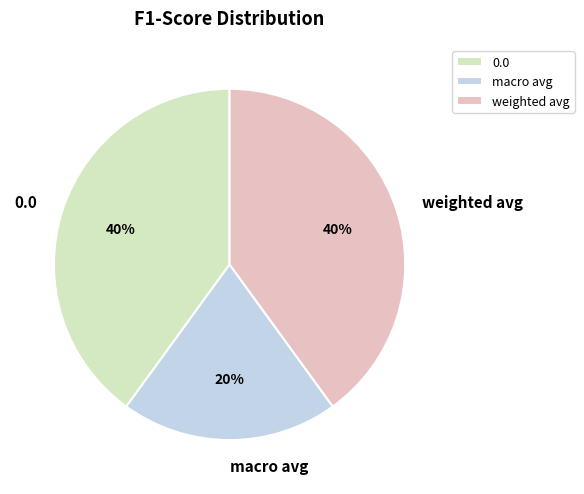

How many segments does this pie chart have?

3